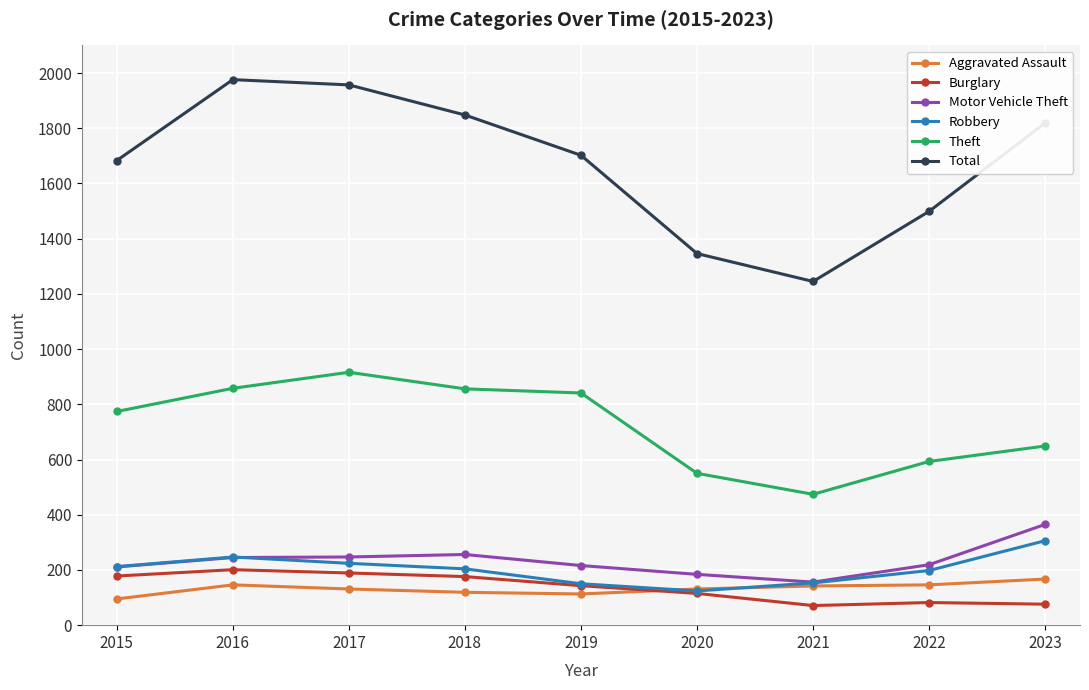

What is the maximum value shown in the chart?

1976